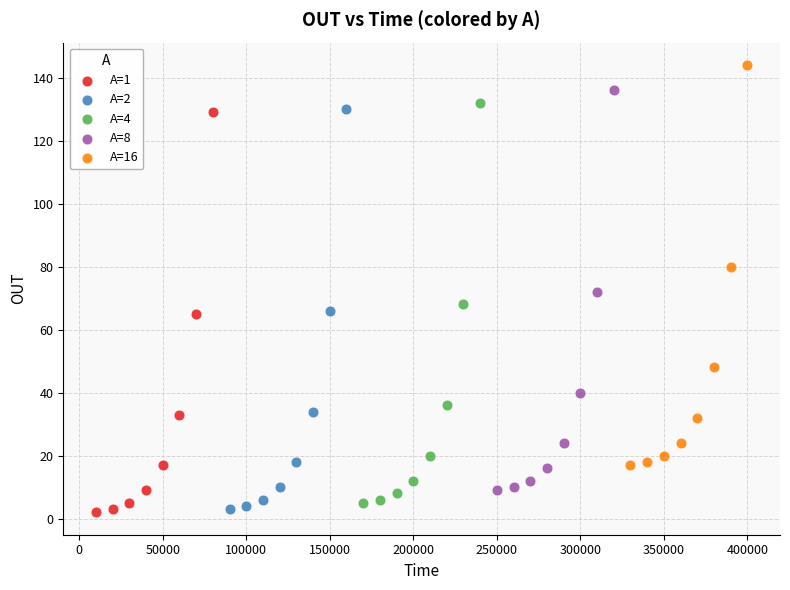

Which series contains the highest Y value?

A=16